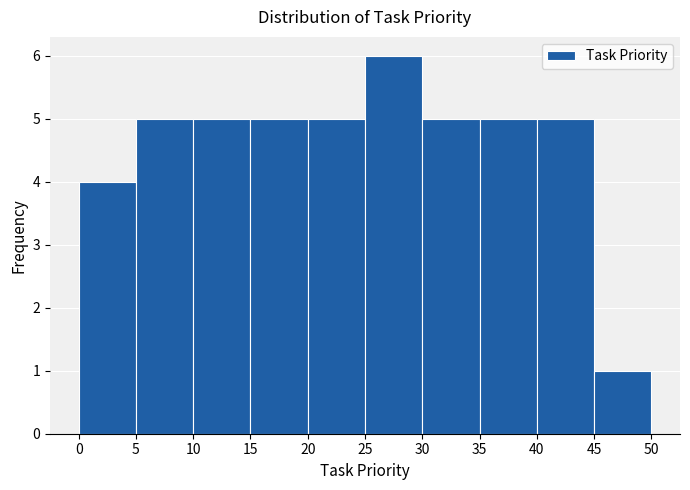

Reading left to right, list every bar in this chart as the range it spans on the x-axis followed by its height. The values are not printed on the chart, so give them approximately, as read against the axis.

0 to 5: 4
5 to 10: 5
10 to 15: 5
15 to 20: 5
20 to 25: 5
25 to 30: 6
30 to 35: 5
35 to 40: 5
40 to 45: 5
45 to 50: 1